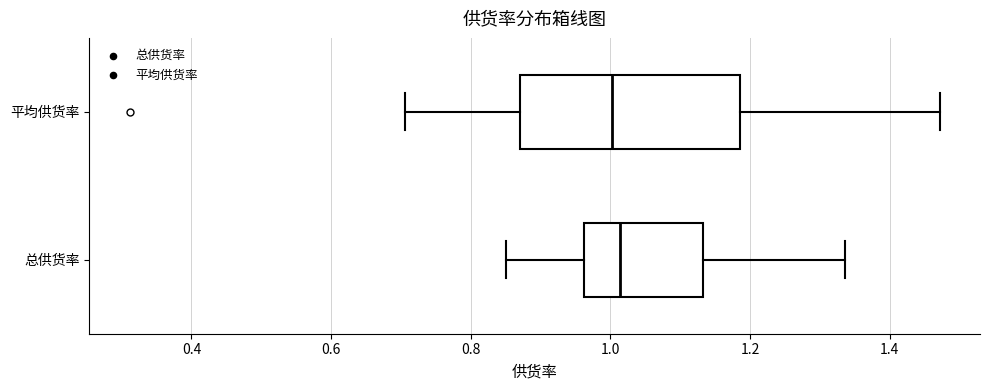

Where does the left whisker of the box for 总供货率 end on the x-axis? The values are not printed on the chart, so give them approximately, as read against the axis.

0.84